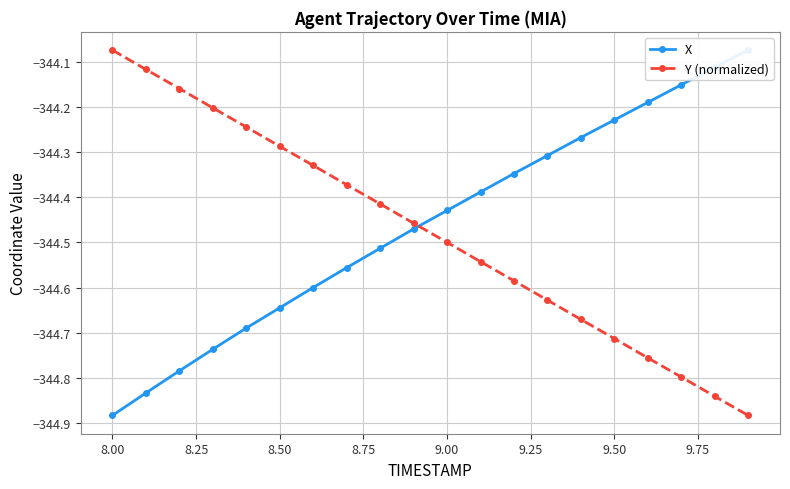

True or false: Y (normalized) and X cross at least once.

True